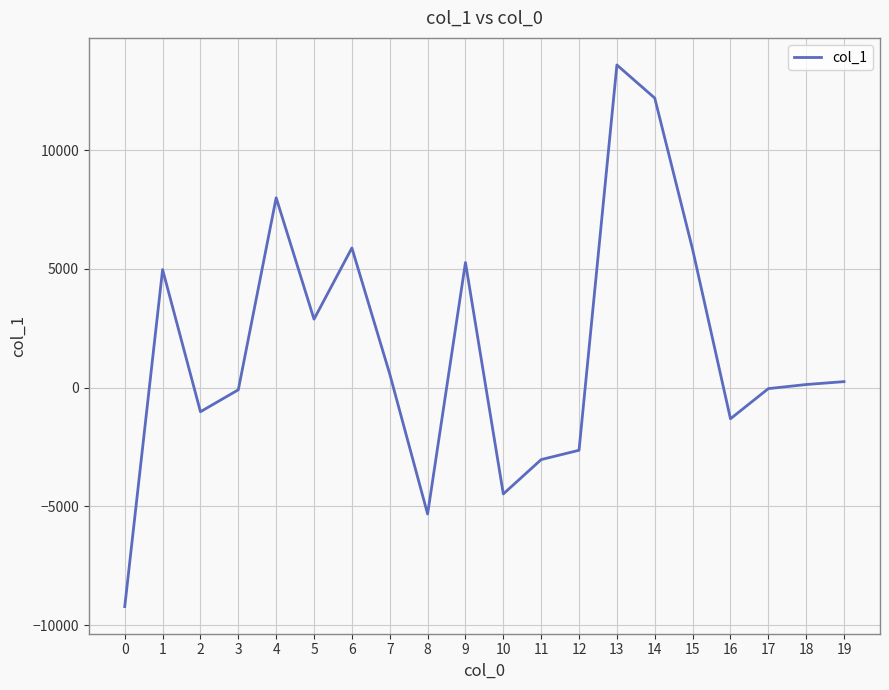

How many values are below 250?

10